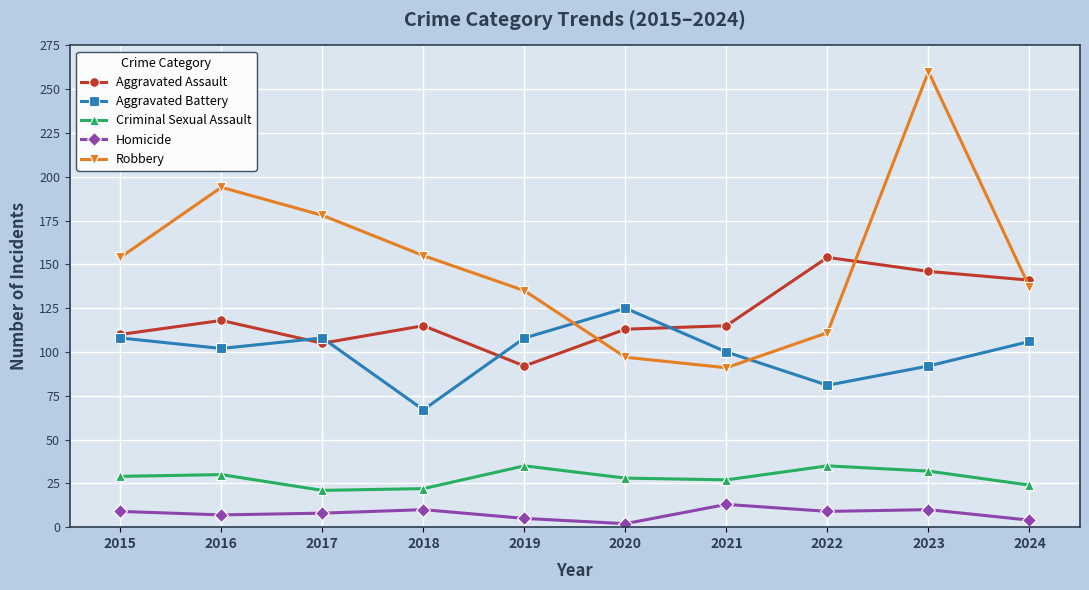

What is the difference between the Criminal Sexual Assault values at 2018 and 2022?

13